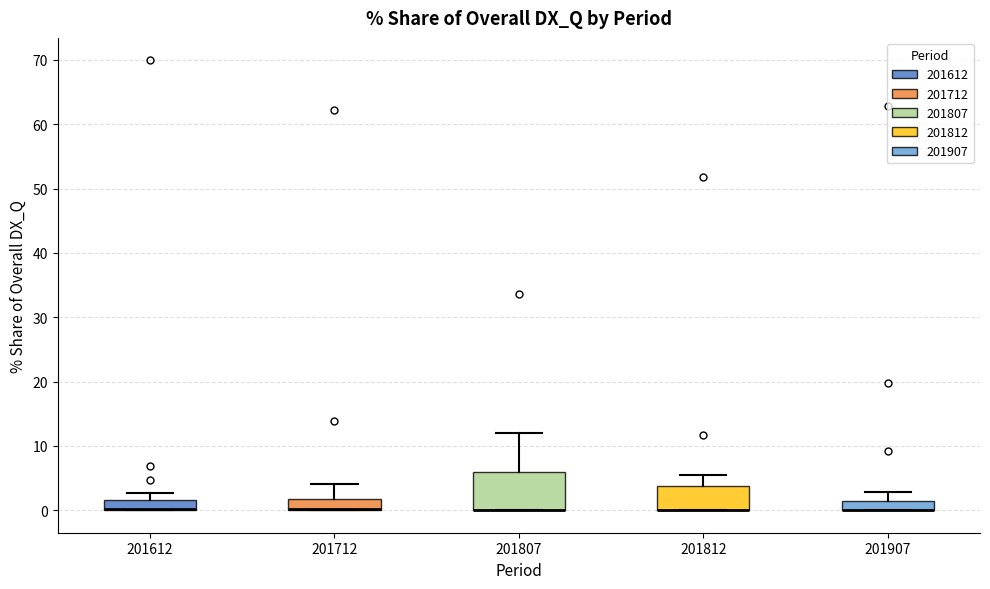

Where is the lower edge of the box at x = 201907 on the y-axis? The values are not printed on the chart, so give them approximately, as read against the axis.

0